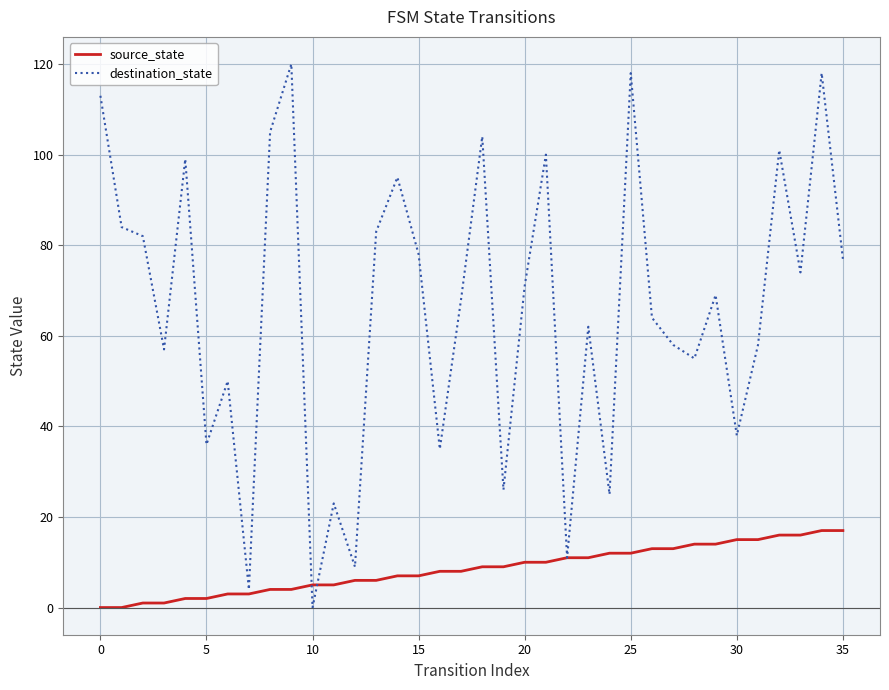

How many interior local valleys does the destination_state series have?

12